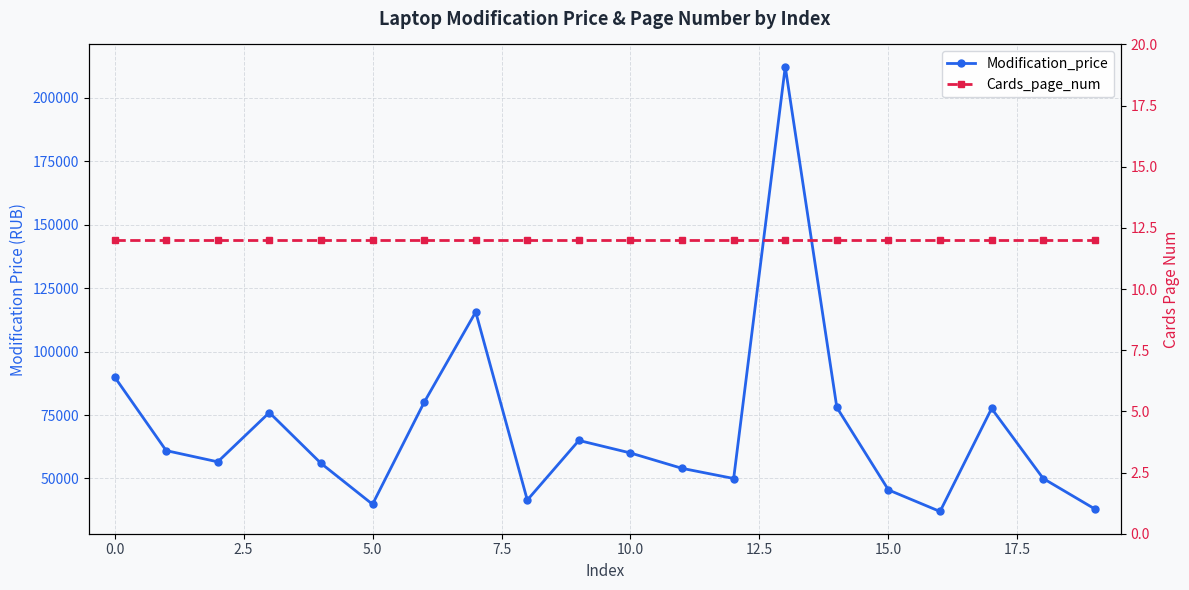

What is the value of the Modification_price point at the 15th from the left?

77990